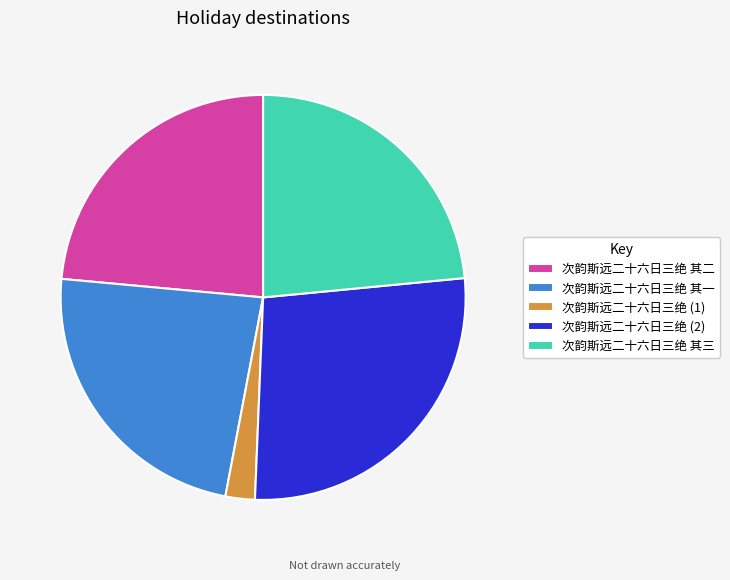

Is it true that 次韵斯远二十六日三绝 其一 is 9% of the pie?

False